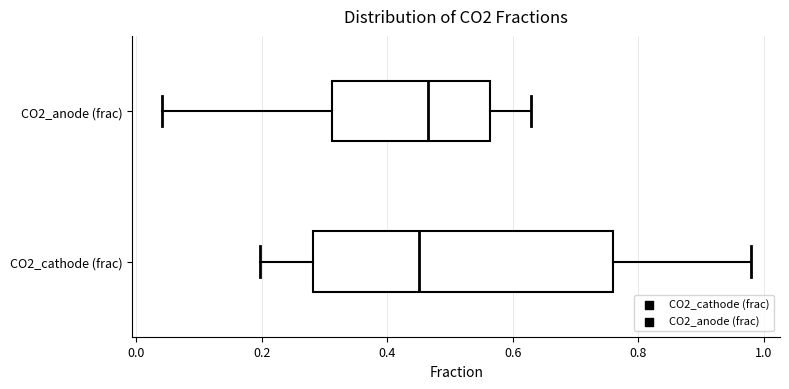

Reading bottom to top, read every box against the x-axis: the position of its median line, the range the box covers, and the ends of its whiskers. The values are not printed on the chart, so give them approximately, as read against the axis.

CO2_cathode (frac): median 0.46, box 0.28 to 0.76, whiskers 0.20 to 0.98
CO2_anode (frac): median 0.46, box 0.32 to 0.56, whiskers 0.04 to 0.62